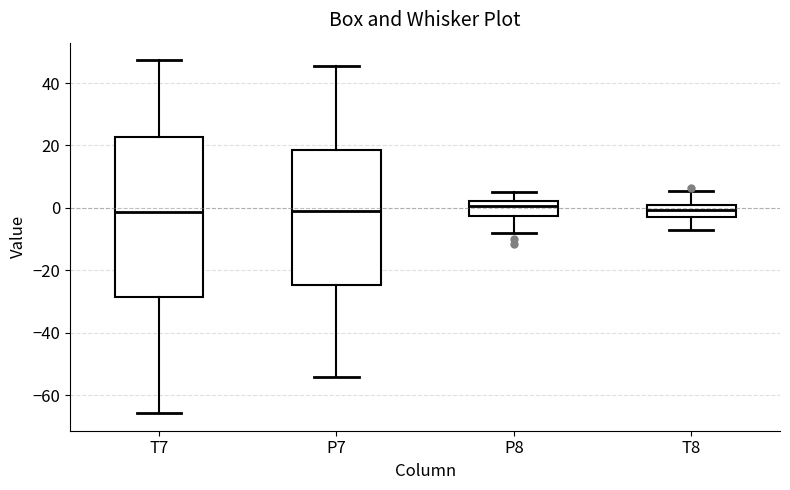

Reading left to right, transcribe this box plot: for each box, give where its median line is, the range the box spans, and where its two whiskers end, as read against the y-axis. The values are not printed on the chart, so give them approximately, as read against the axis.

T7: median -2, box -28 to 22, whiskers -66 to 48
P7: median 0, box -24 to 18, whiskers -54 to 46
P8: median 0, box -2 to 2, whiskers -8 to 6
T8: median 0 (inside the box), box -2 to 0, whiskers -8 to 6